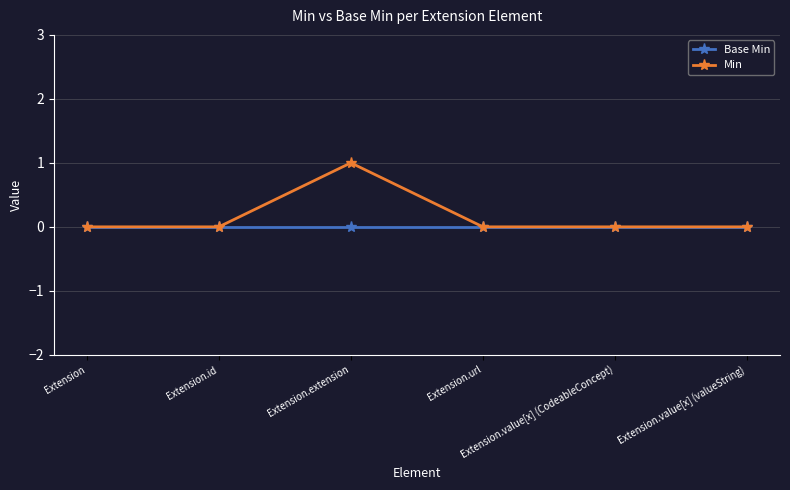

What is the sum of all Min values?

1